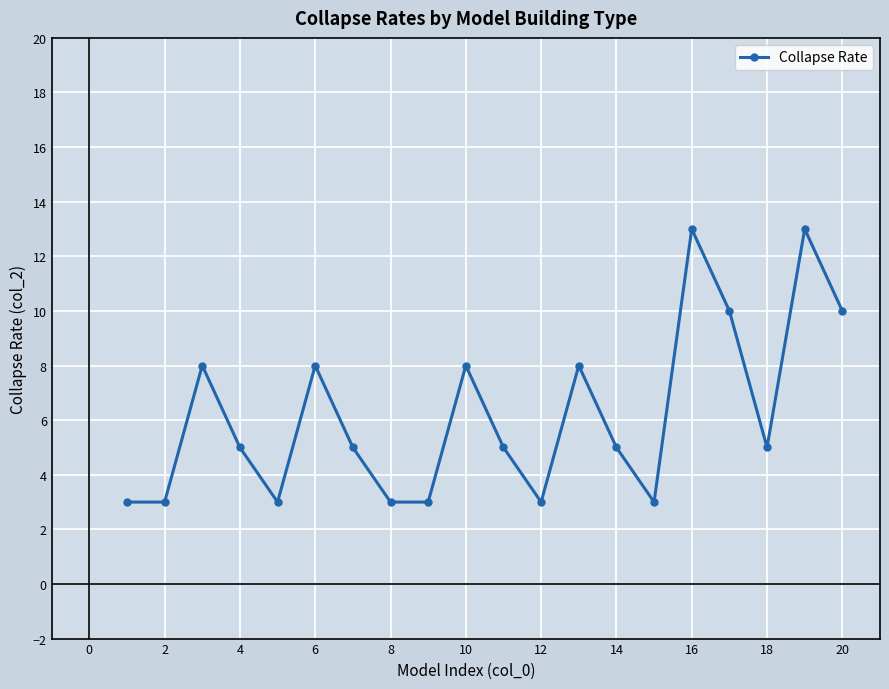

How many interior local peaks (higher than both neighbors) does the data have?

6